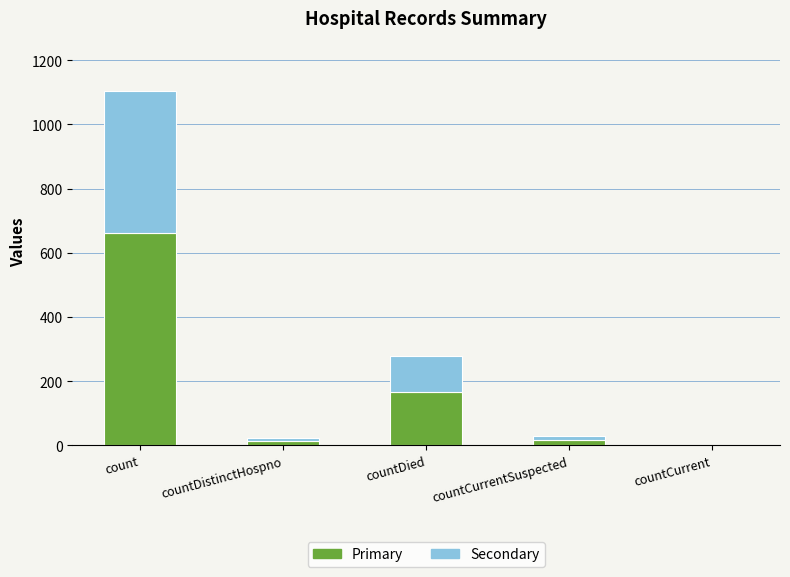

At which category is the sum across all series the highest?

count